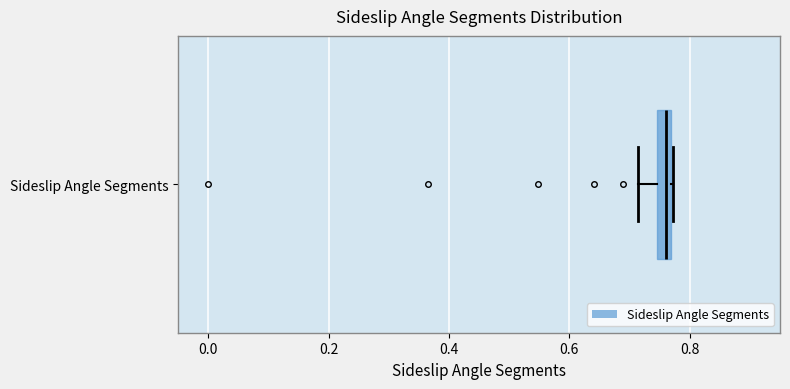

Where does the left whisker of the box for Sideslip Angle Segments end on the x-axis? The values are not printed on the chart, so give them approximately, as read against the axis.

0.72